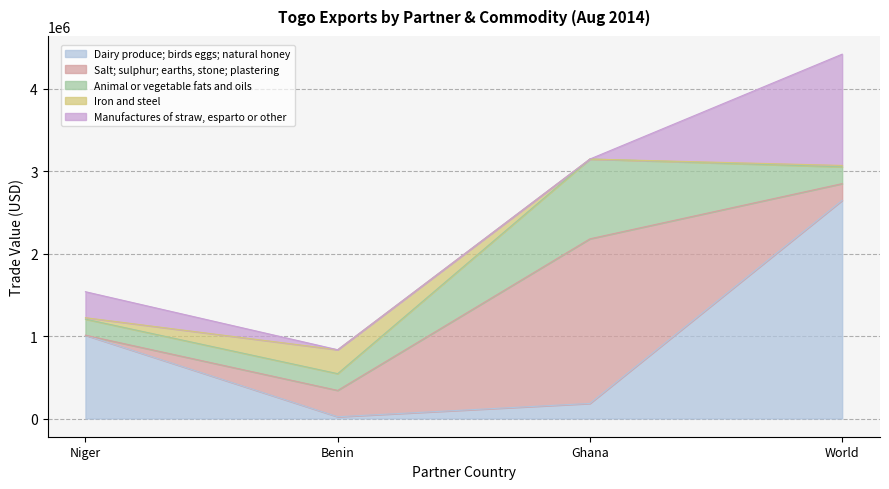

After their last crossing, which series has the higher values: Salt; sulphur; earths, stone; plastering or Manufactures of straw, esparto or other?

Manufactures of straw, esparto or other